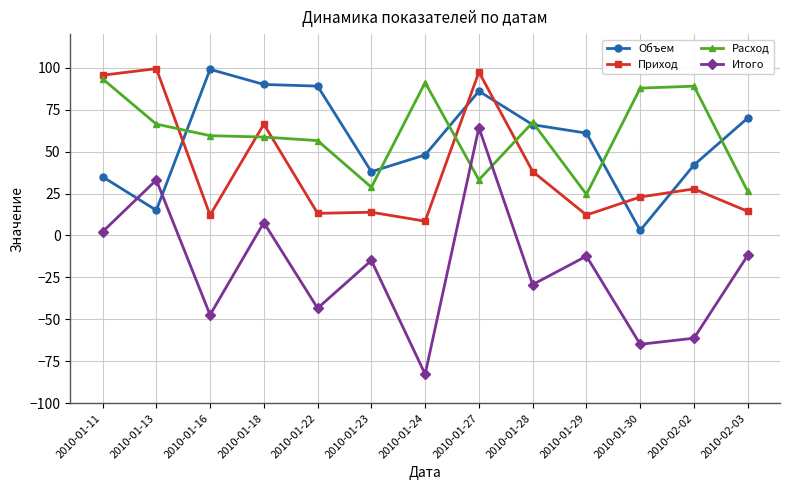

What is the difference between the highest and lowest values at 2010-01-18?

82.3